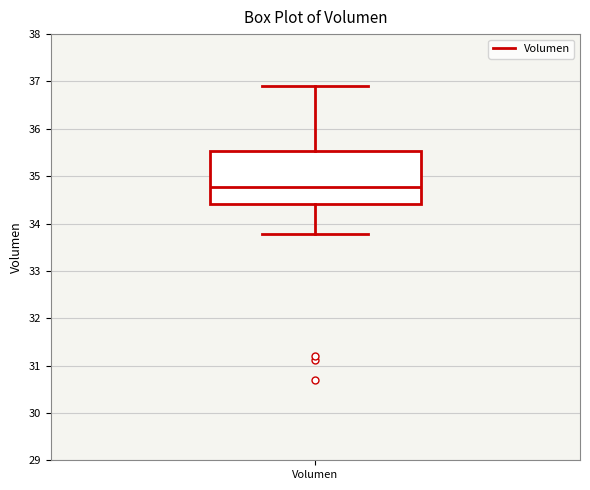

Transcribe this box plot: give where the median line is, the range the box spans, and where the two whiskers end, as read against the y-axis. The values are not printed on the chart, so give them approximately, as read against the axis.

median 34.8, box 34.4 to 35.5, whiskers 33.8 to 36.9